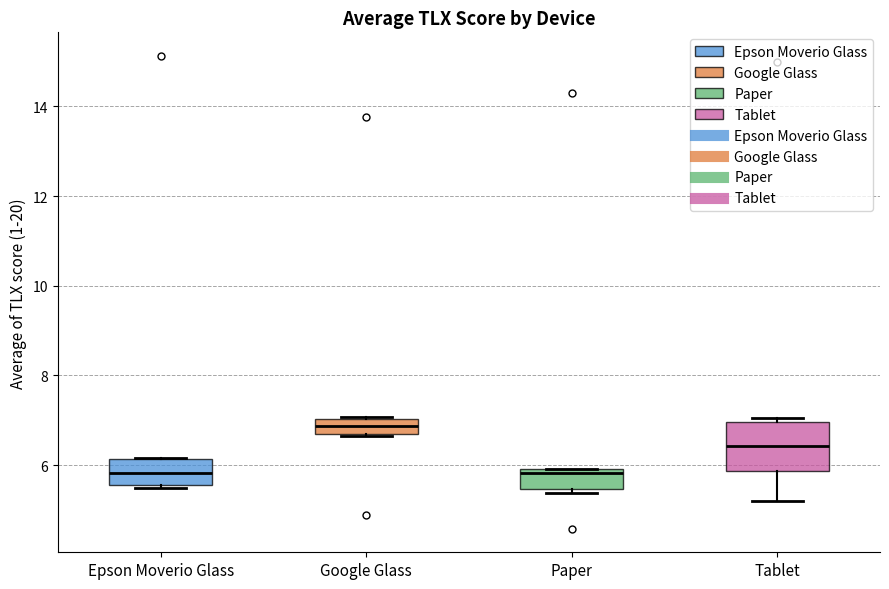

Which box is the tallest, from its lower edge to its upper edge?

Tablet